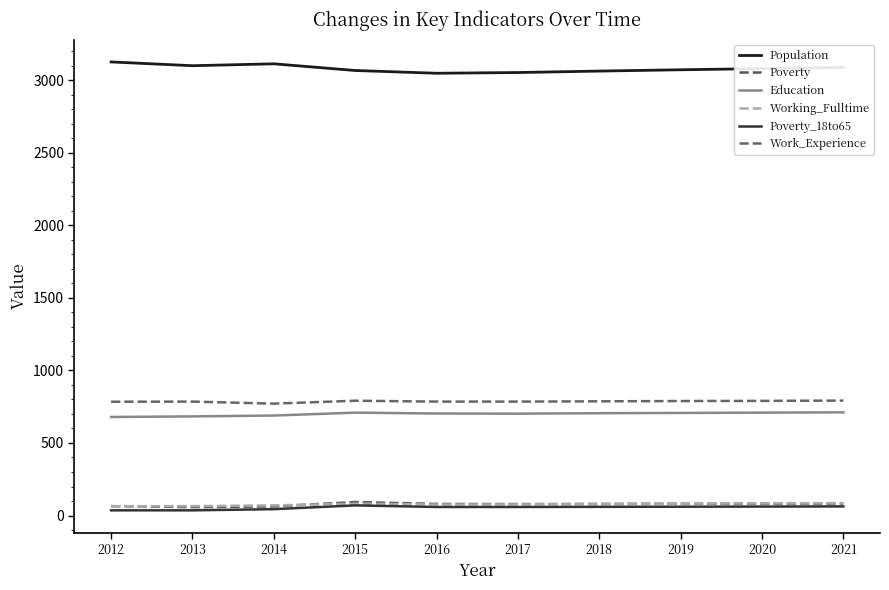

True or false: Poverty has more than 1 points higher than both neighbors.

False